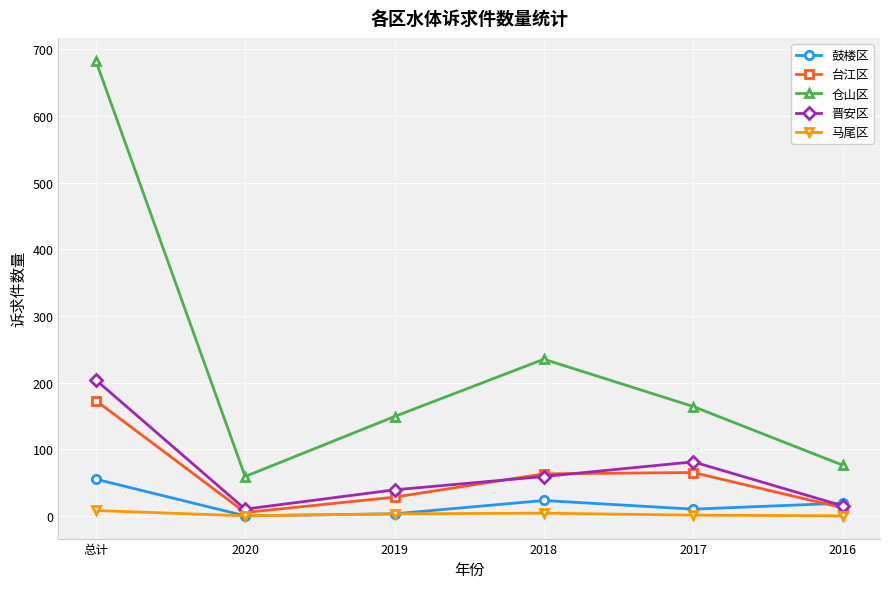

Does the chart have visible grid lines?

Yes